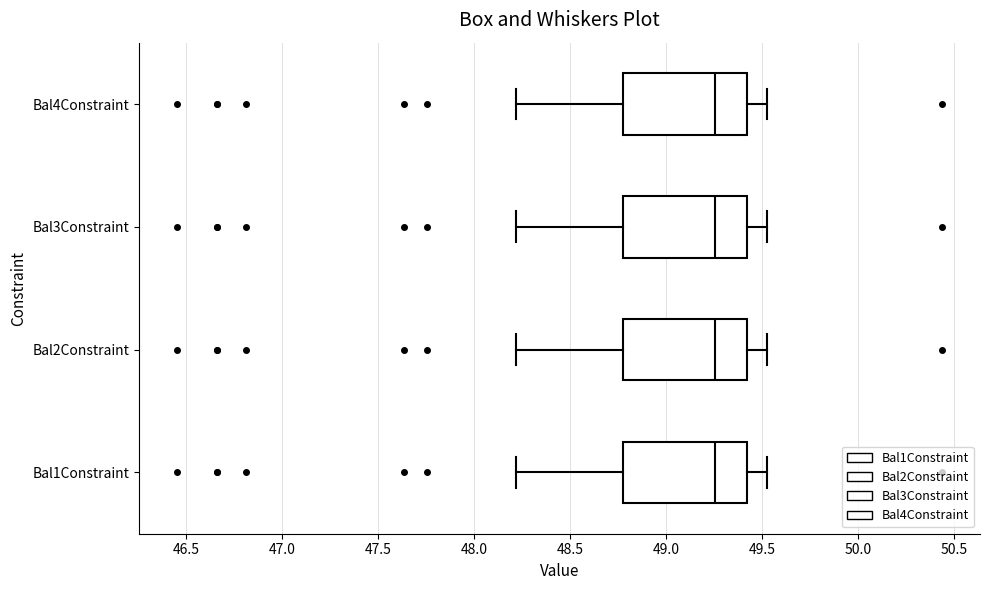

Reading bottom to top, read every box against the x-axis: the position of its median line, the range the box covers, and the ends of its whiskers. The values are not printed on the chart, so give them approximately, as read against the axis.

Bal1Constraint: median 49.25, box 48.75 to 49.40, whiskers 48.20 to 49.55
Bal2Constraint: median 49.25, box 48.75 to 49.40, whiskers 48.20 to 49.55
Bal3Constraint: median 49.25, box 48.75 to 49.40, whiskers 48.20 to 49.55
Bal4Constraint: median 49.25, box 48.75 to 49.40, whiskers 48.20 to 49.55